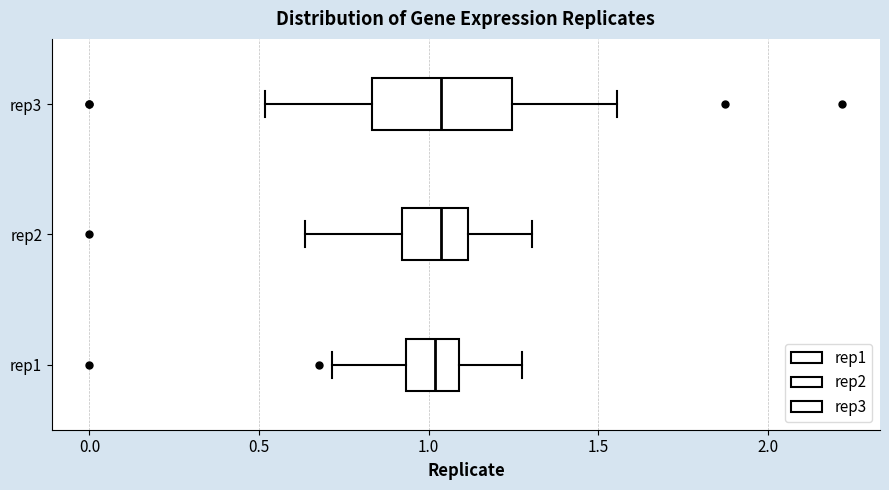

Reading bottom to top, read every box against the x-axis: the position of its median line, the range the box covers, and the ends of its whiskers. The values are not printed on the chart, so give them approximately, as read against the axis.

rep1: median 1.00, box 0.95 to 1.10, whiskers 0.70 to 1.25
rep2: median 1.05, box 0.90 to 1.10, whiskers 0.65 to 1.30
rep3: median 1.05, box 0.85 to 1.25, whiskers 0.50 to 1.55